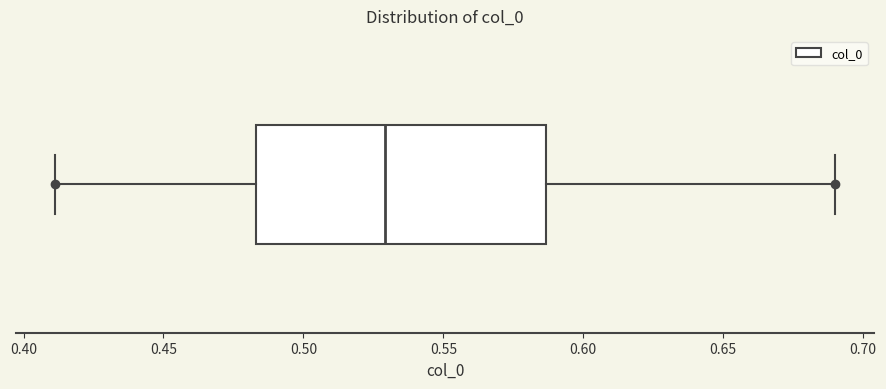

Transcribe this box plot: give where the median line is, the range the box spans, and where the two whiskers end, as read against the x-axis. The values are not printed on the chart, so give them approximately, as read against the axis.

median 0.530, box 0.485 to 0.585, whiskers 0.410 to 0.690